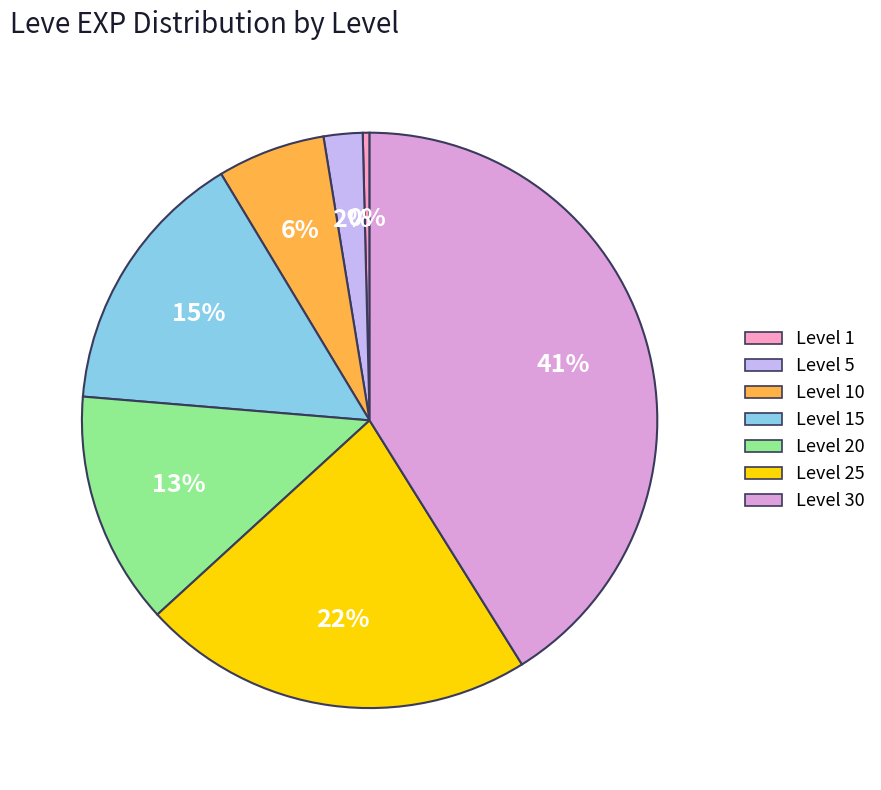

Which slice is the smallest?

Level 1